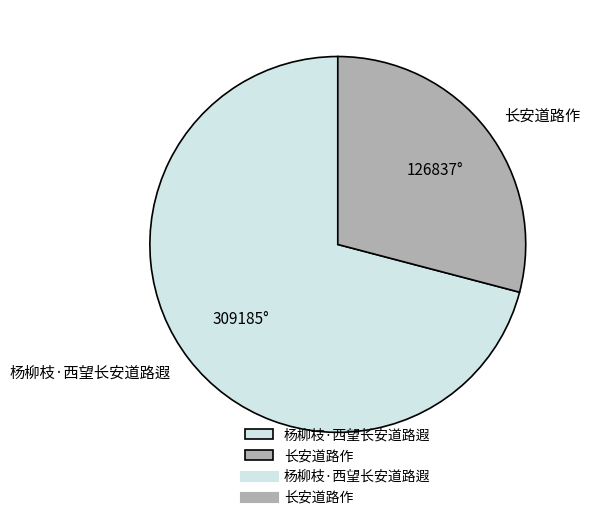

Rank the categories by value from lowest to highest.

长安道路作, 杨柳枝·西望长安道路遐